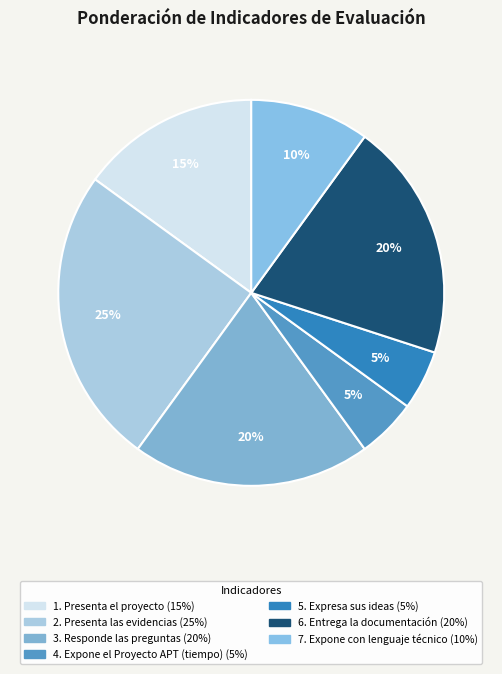

What percentage is the 7. Expone con lenguaje técnico slice, to the nearest percent?

10%